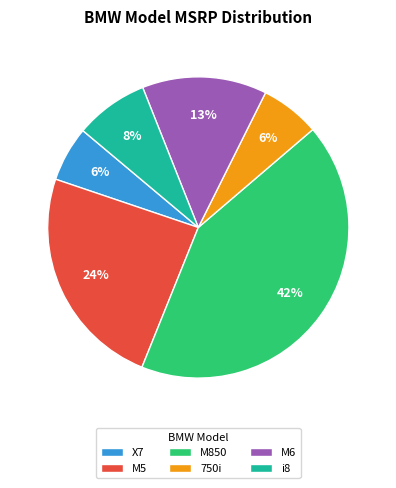

Do M5 and X7 together represent more than half of the pie?

No